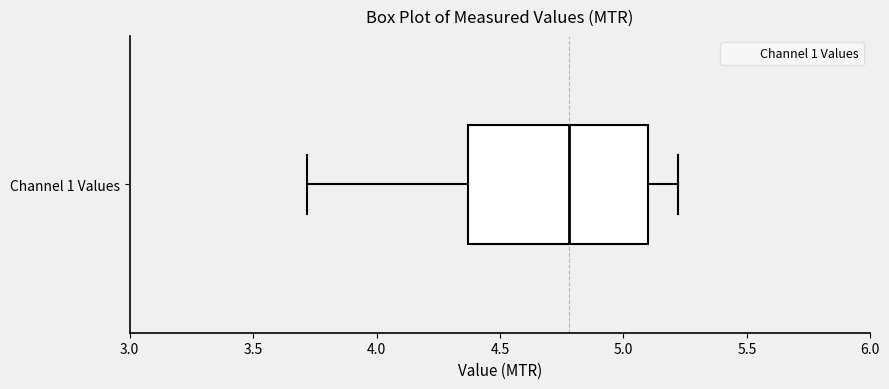

Read this box plot against the x-axis: the position of the median line, the range covered by the box, and the ends of both whiskers. The values are not printed on the chart, so give them approximately, as read against the axis.

median 4.80, box 4.35 to 5.10, whiskers 3.70 to 5.20